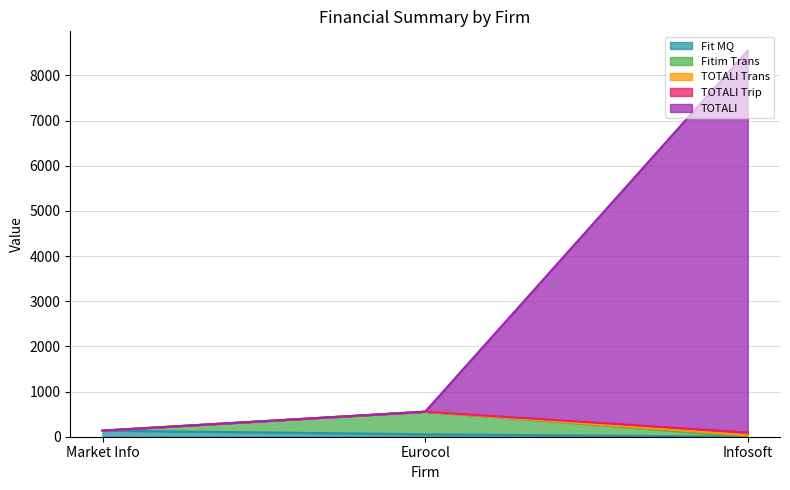

How many lines are shown in the chart?

5